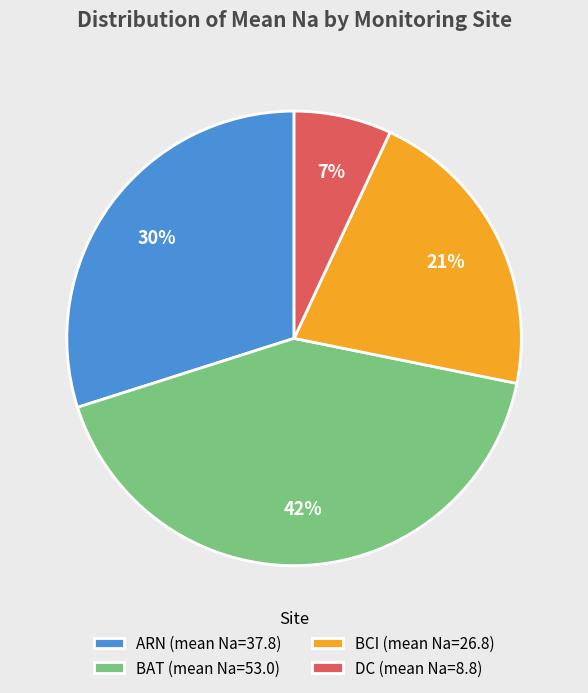

To the nearest percent, what is the difference between the DC (mean Na=8.8) and ARN (mean Na=37.8) slice percentages?

23%